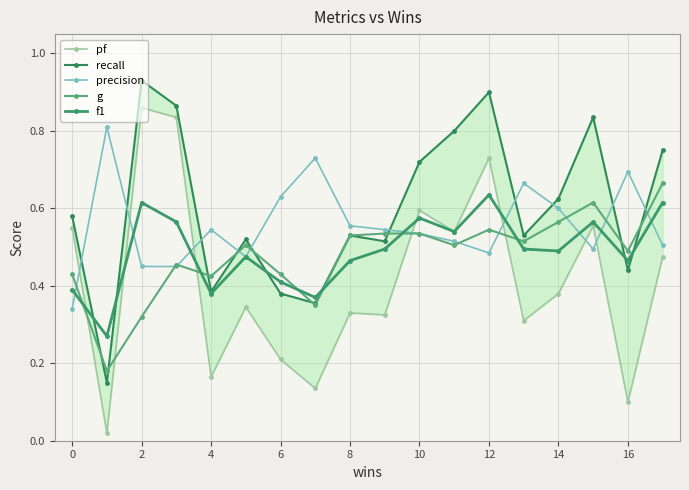

What is the difference between the highest and lowest values at 10?

0.2